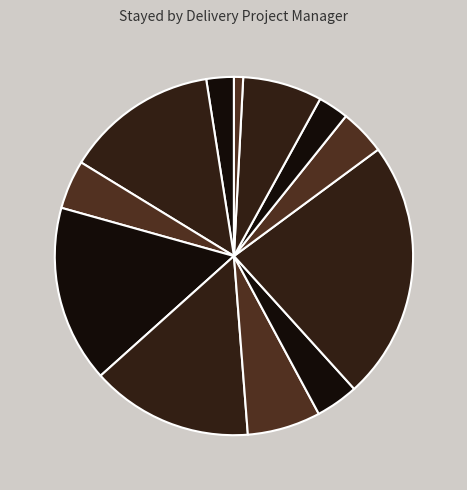

How many segments does this pie chart have?

12